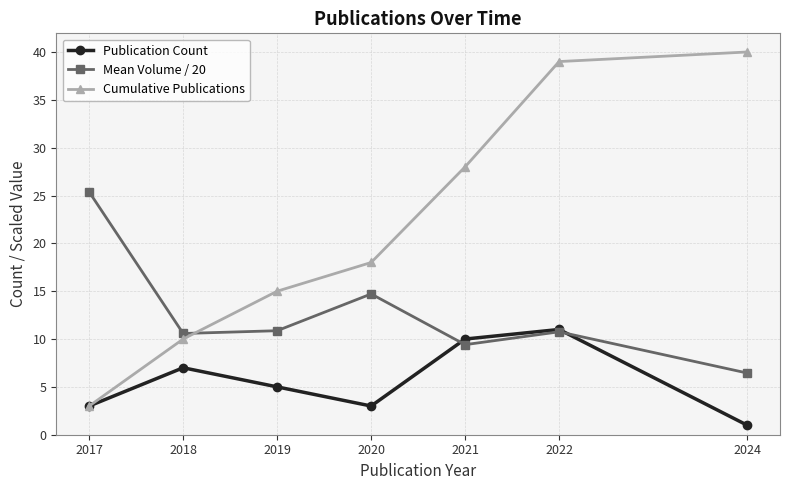

Which category has the lowest value across all series?

2024